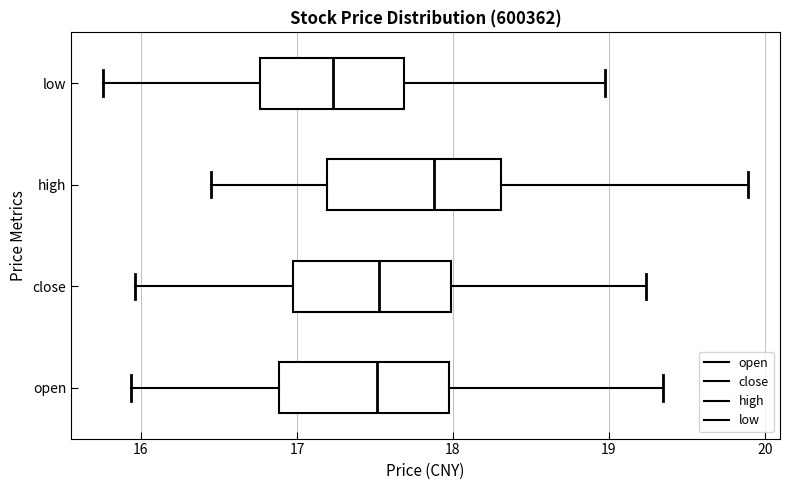

Reading bottom to top, read every box against the x-axis: the position of its median line, the range the box covers, and the ends of its whiskers. The values are not printed on the chart, so give them approximately, as read against the axis.

open: median 17.5, box 16.9 to 18.0, whiskers 15.9 to 19.3
close: median 17.5, box 17.0 to 18.0, whiskers 16.0 to 19.2
high: median 17.9, box 17.2 to 18.3, whiskers 16.4 to 19.9
low: median 17.2, box 16.8 to 17.7, whiskers 15.8 to 19.0